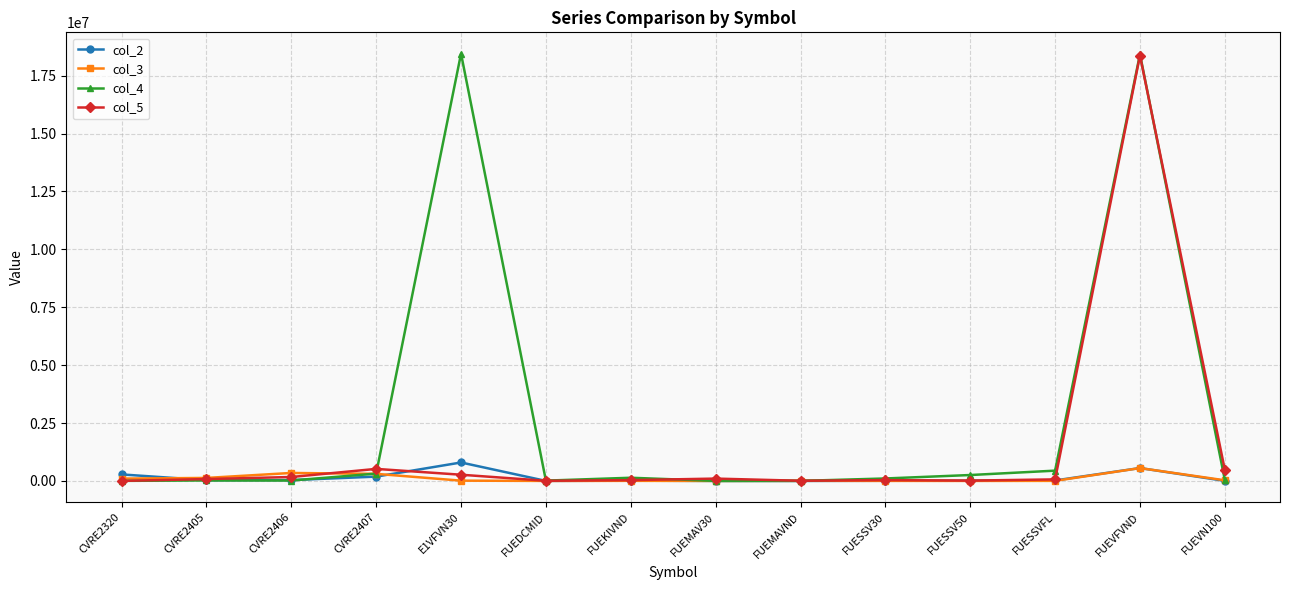

What is the label of the 4th point from the left?

CVRE2407